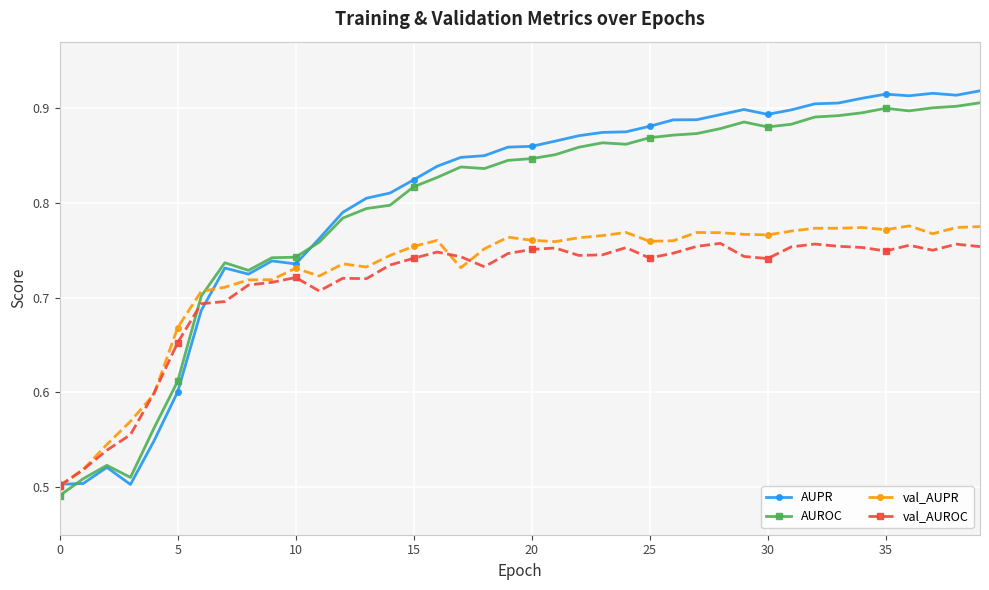

True or false: AUROC and val_AUROC intersect in this chart.

True